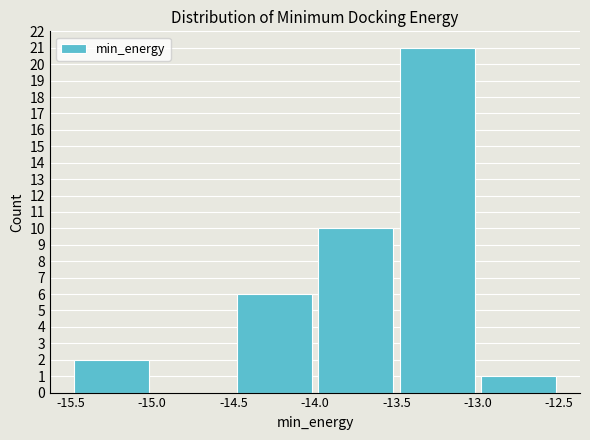

How tall is the bar that spans -14.5 to -14.0 on the x-axis? The values are not printed on the chart, so give them approximately, as read against the axis.

6